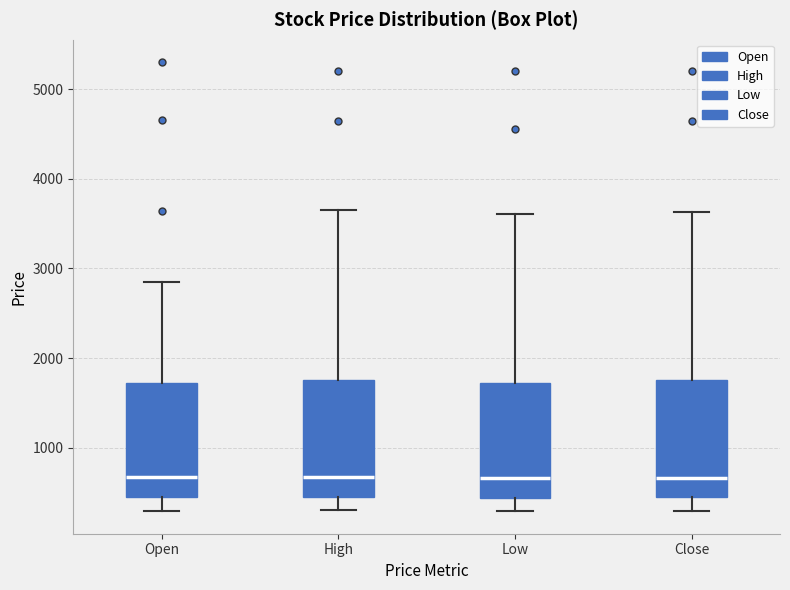

Reading left to right, transcribe this box plot: for each box, give where its median line is, the range the box spans, and where its two whiskers end, as read against the y-axis. The values are not printed on the chart, so give them approximately, as read against the axis.

Open: median 700, box 500 to 1700, whiskers 300 to 2800
High: median 700, box 500 to 1800, whiskers 300 to 3700
Low: median 700, box 400 to 1700, whiskers 300 to 3600
Close: median 700, box 500 to 1800, whiskers 300 to 3600